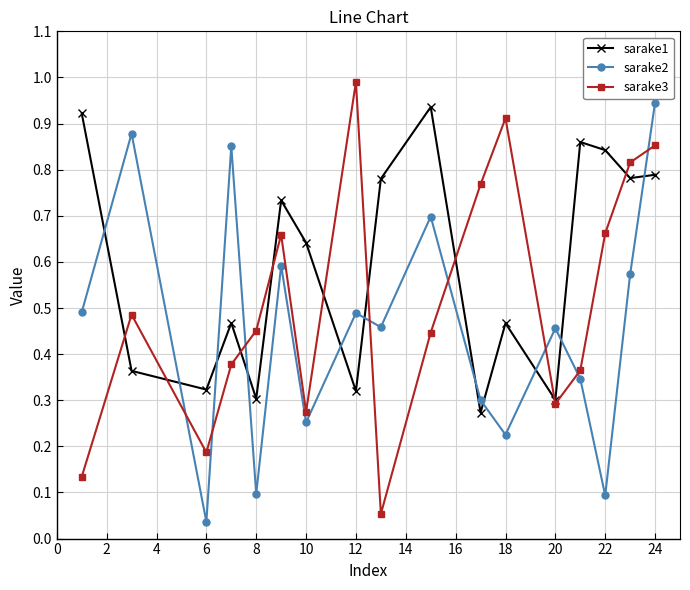

Which series ends up on top after the final intersection of sarake2 and sarake1?

sarake2